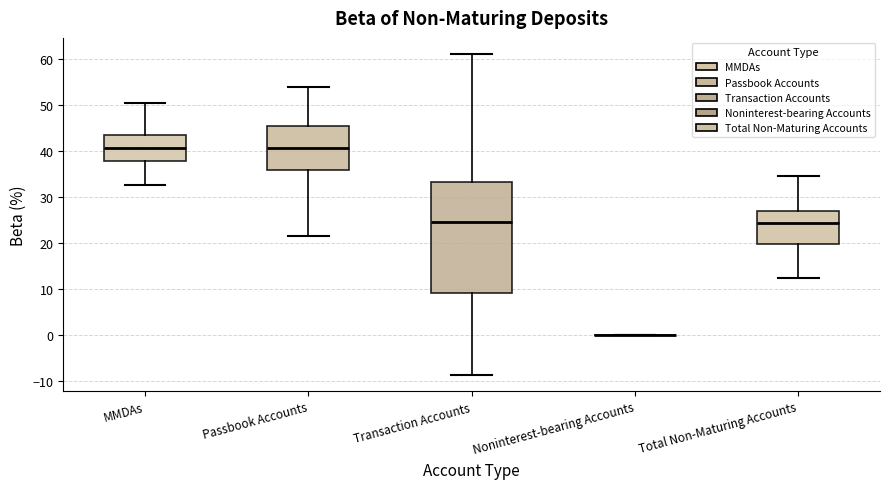

Which box is the tallest, from its lower edge to its upper edge?

Transaction Accounts